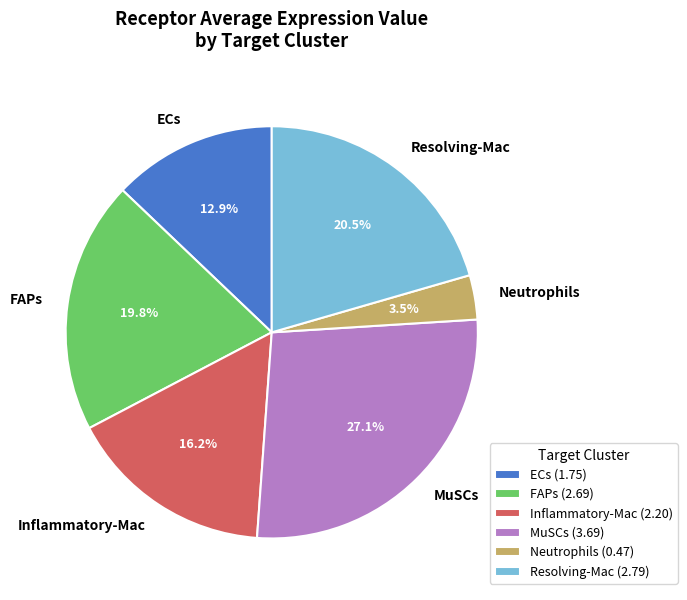

Combined, what portion of the pie is Inflammatory-Mac and Resolving-Mac?

36.7%